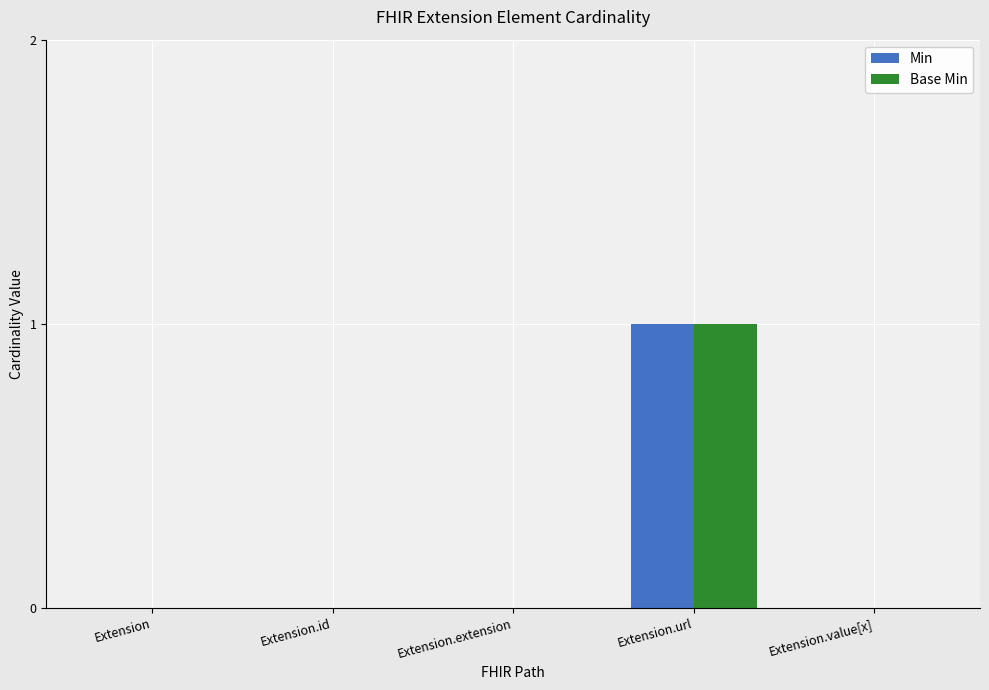

Which category has the highest value in the Base Min series?

Extension.url